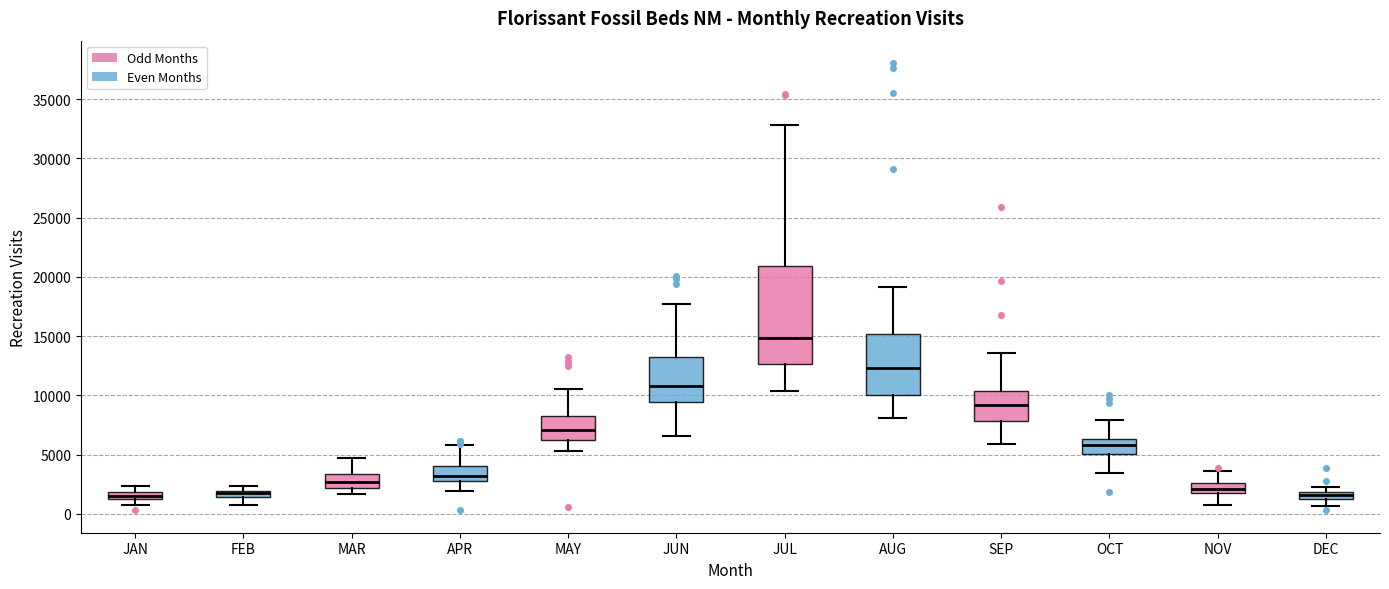

Which box is the tallest, from its lower edge to its upper edge?

JUL